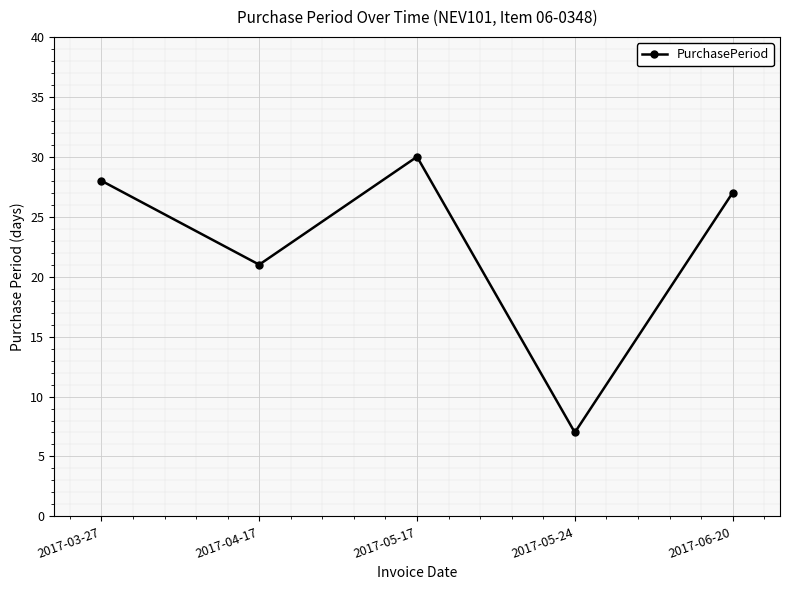

What is the smallest value displayed?

7